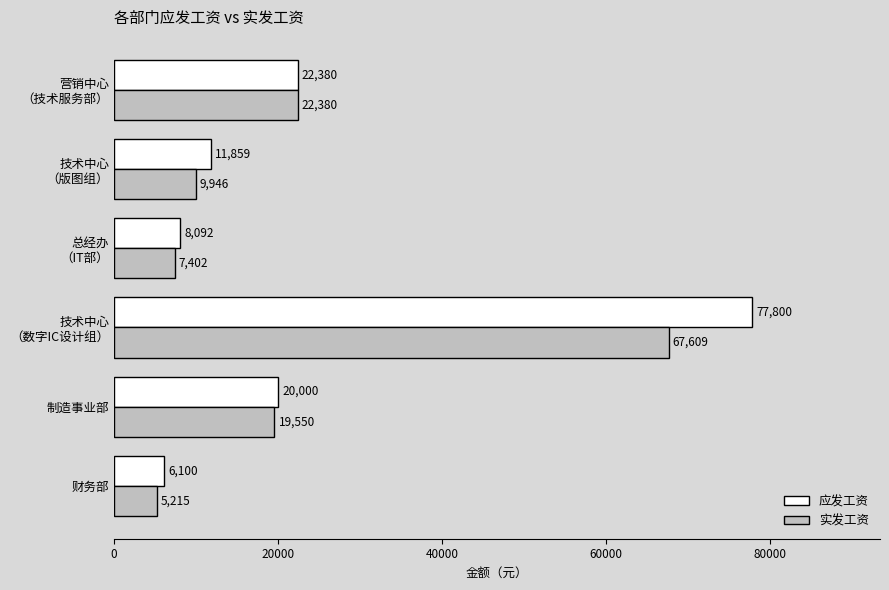

Read the 实发工资 value at 制造事业部.

19550.0